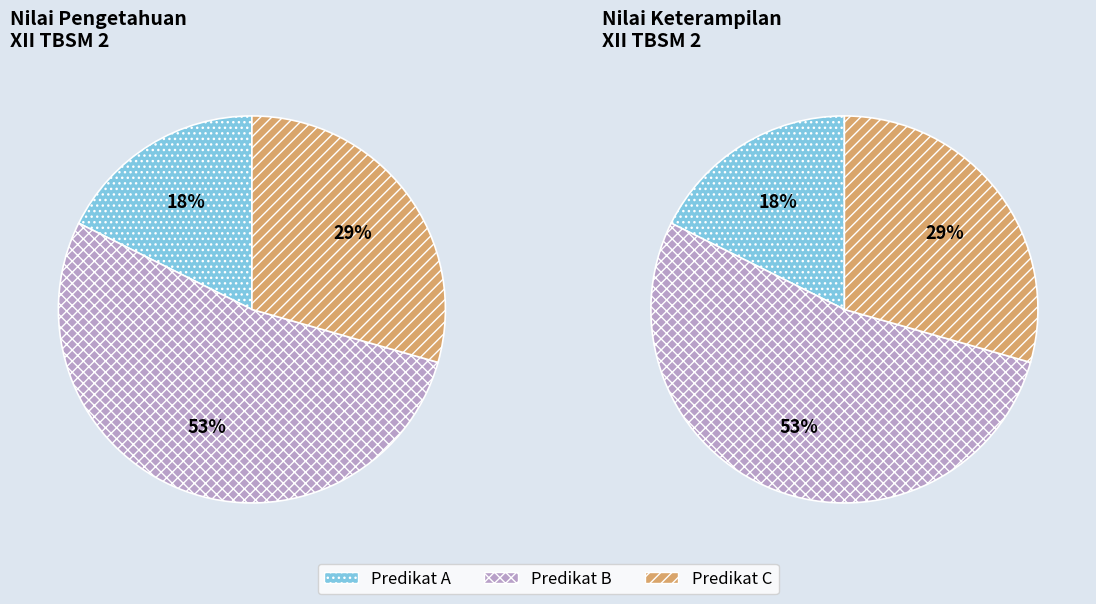

The B slice represents 48% of the pie. True or false?

False